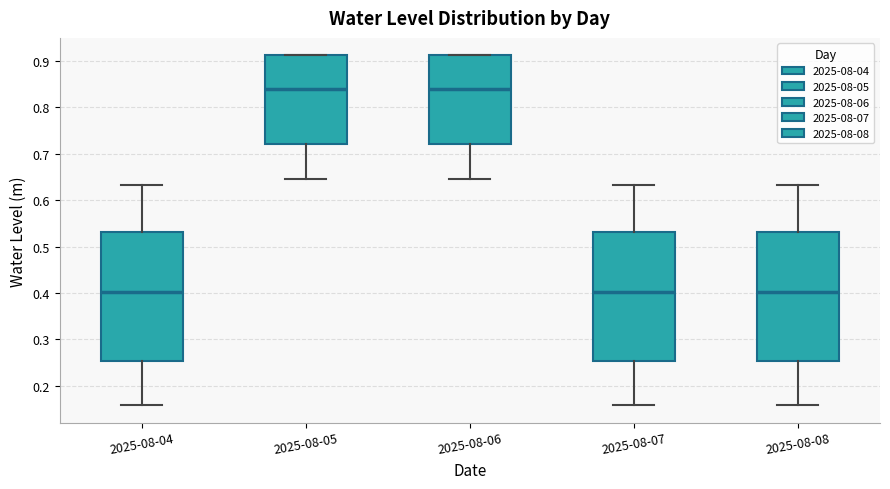

Where is the lower edge of the box for 2025-08-04 on the y-axis? The values are not printed on the chart, so give them approximately, as read against the axis.

0.25